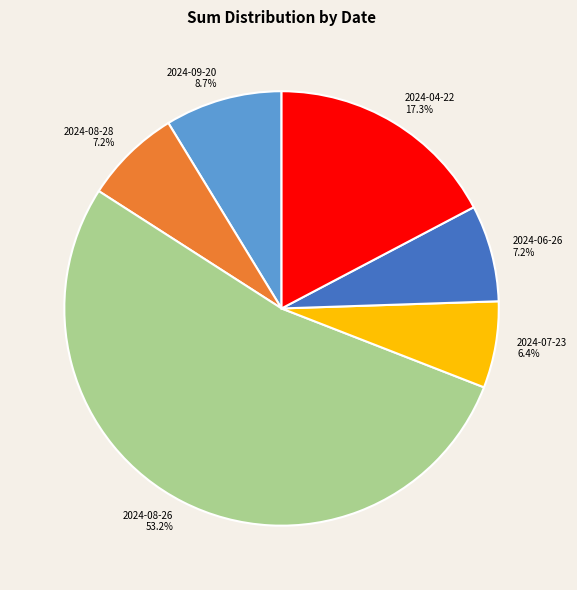

True or false: 2024-08-28 accounts for 7% of the total.

True